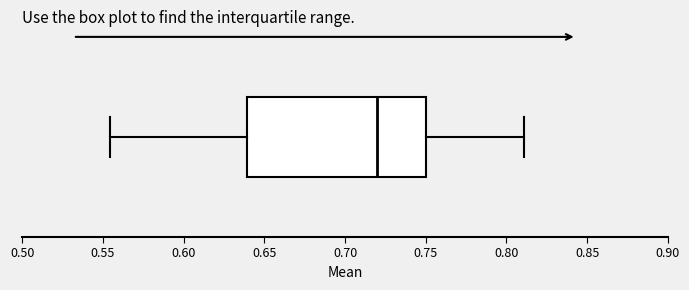

Transcribe this box plot: give where the median line is, the range the box spans, and where the two whiskers end, as read against the x-axis. The values are not printed on the chart, so give them approximately, as read against the axis.

median 0.720, box 0.640 to 0.750, whiskers 0.555 to 0.810